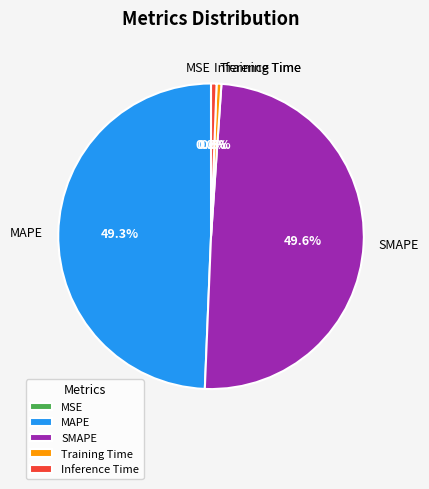

What percentage do SMAPE and MAPE together represent?

98.9%